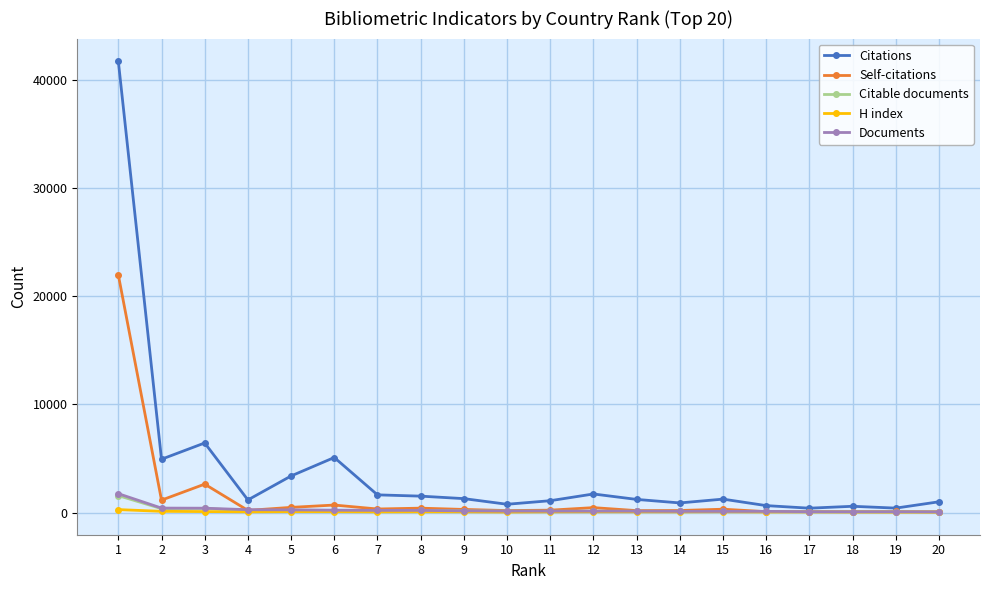

Which series has the largest total across all categories?

Citations